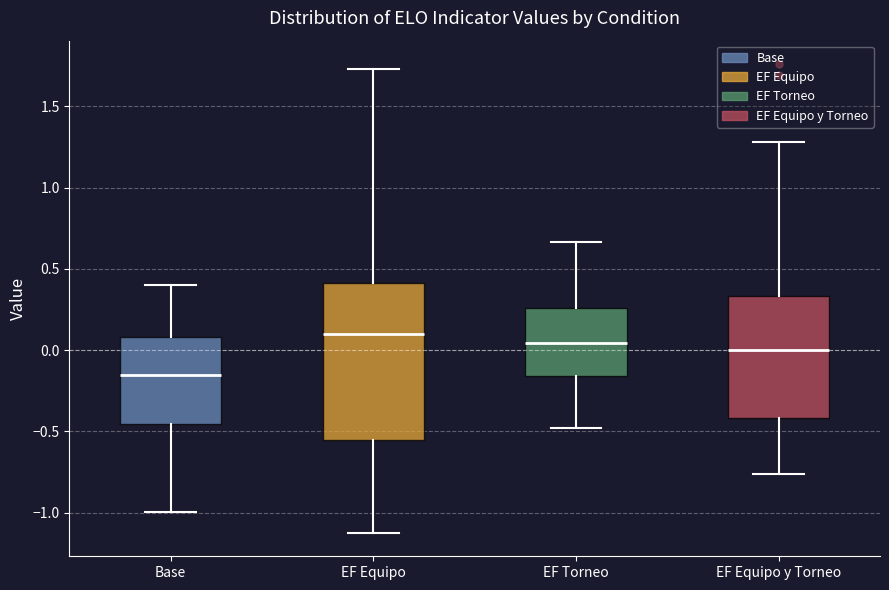

Reading left to right, transcribe this box plot: for each box, give where its median line is, the range the box spans, and where its two whiskers end, as read against the y-axis. The values are not printed on the chart, so give them approximately, as read against the axis.

Base: median -0.15, box -0.45 to 0.10, whiskers -1.00 to 0.40
EF Equipo: median 0.10, box -0.55 to 0.40, whiskers -1.10 to 1.75
EF Torneo: median 0.05, box -0.15 to 0.25, whiskers -0.50 to 0.65
EF Equipo y Torneo: median 0.00, box -0.40 to 0.35, whiskers -0.75 to 1.30